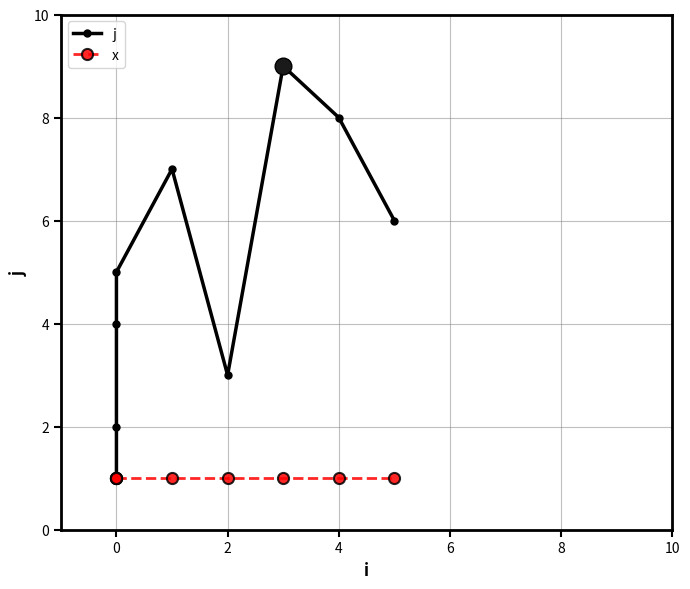

Which series has the largest total across all categories?

j